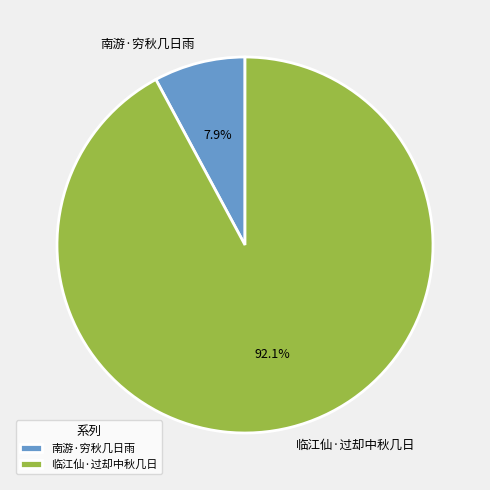

What portion of the pie excludes 南游·穷秋几日雨?

92.1%